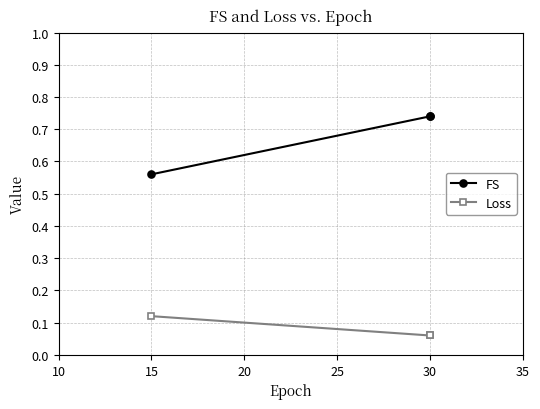

What is the value of the Loss point at the 2nd from the left?

0.1